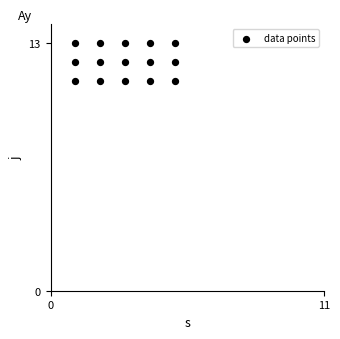

What is the range of X values (max minus min)?

4